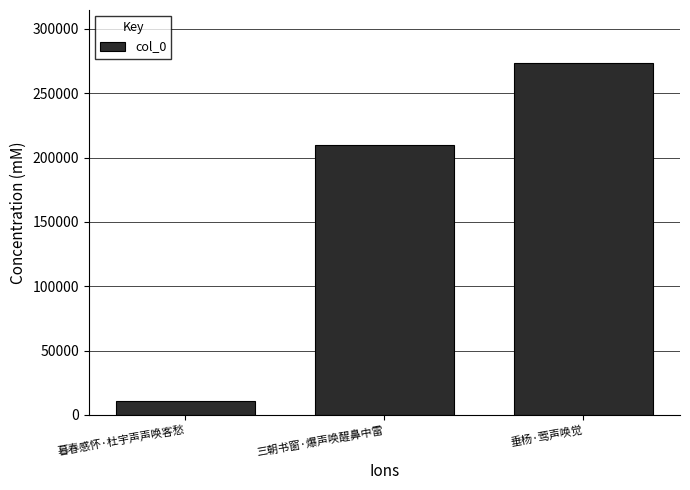

What is the greatest value displayed?

273588